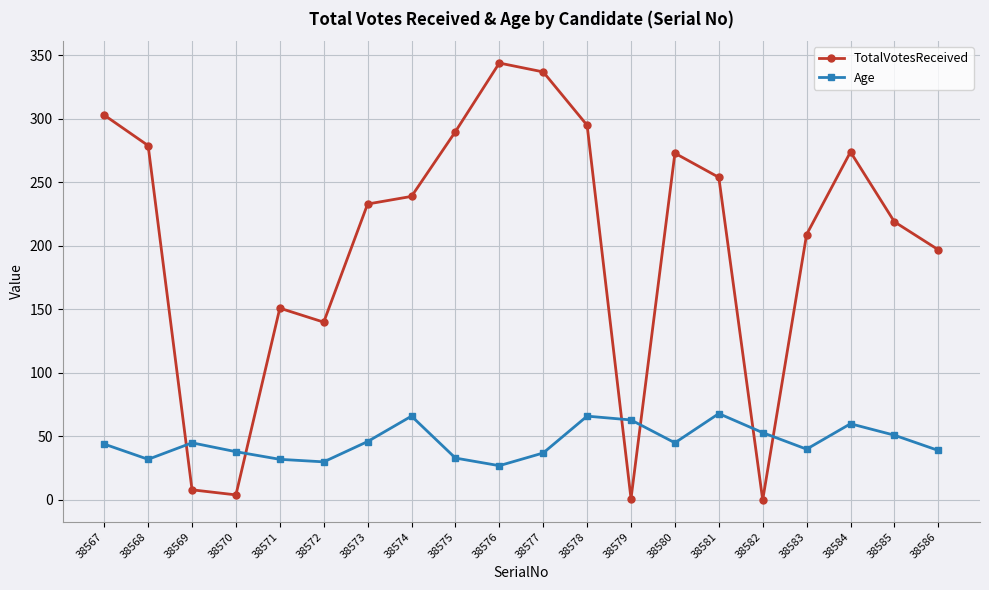

What are all the series names shown in the legend?

TotalVotesReceived, Age